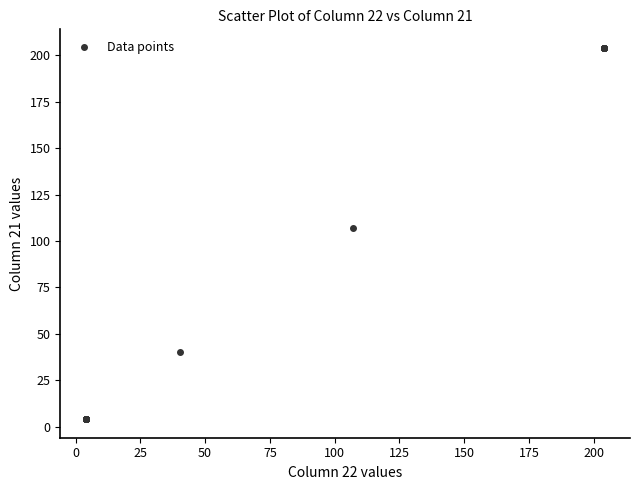

What Y value in the scatter plot is closest to 104?

107.1